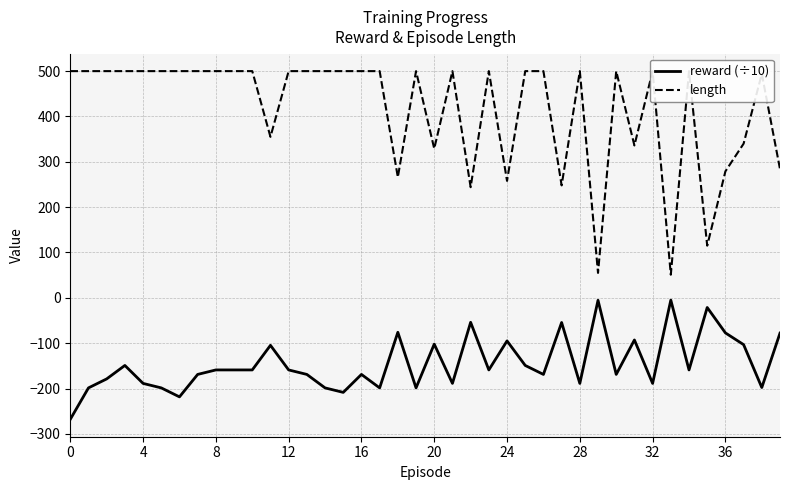

What is the label of the 26th point from the right?

14